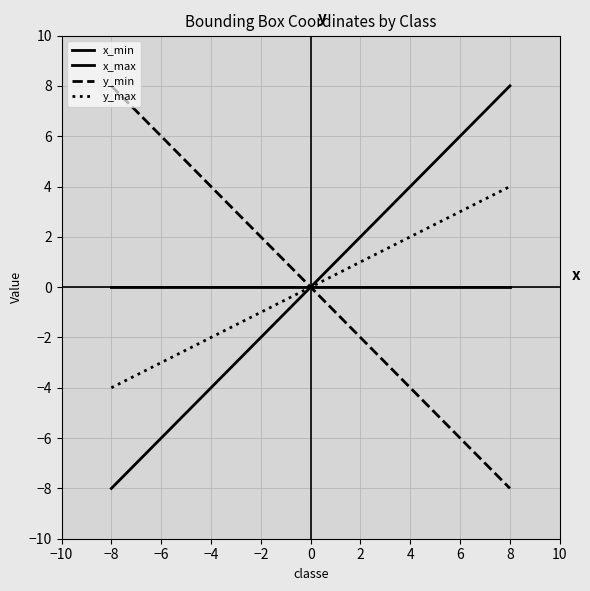

Does the chart display data point markers on the line(s)?

No